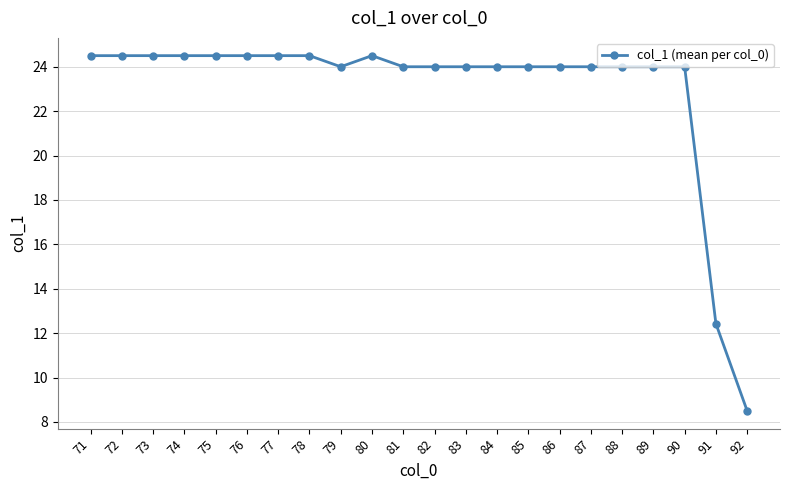

What is the change in value from 74 to 84?

-0.5